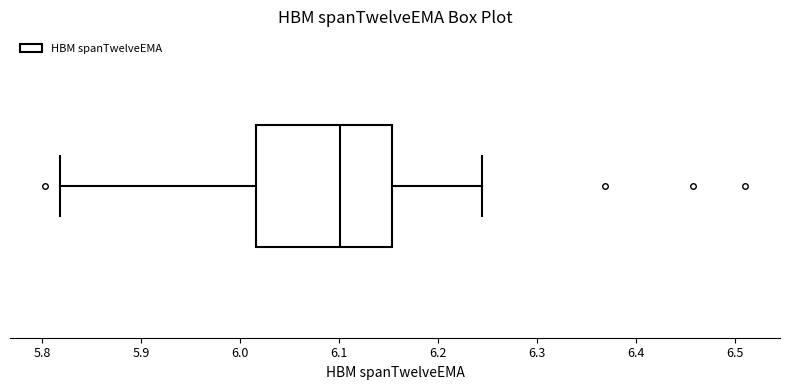

Transcribe this box plot: give where the median line is, the range the box spans, and where the two whiskers end, as read against the x-axis. The values are not printed on the chart, so give them approximately, as read against the axis.

median 6.10, box 6.02 to 6.15, whiskers 5.82 to 6.24